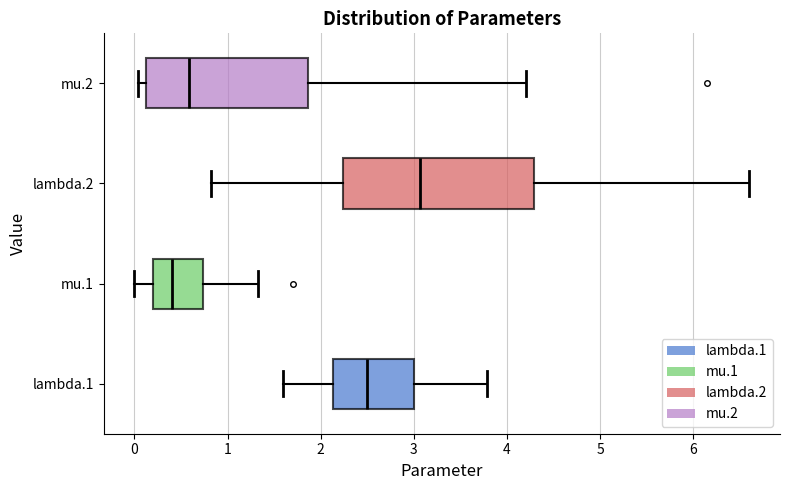

Which box is the widest, from its left edge to its right edge?

lambda.2